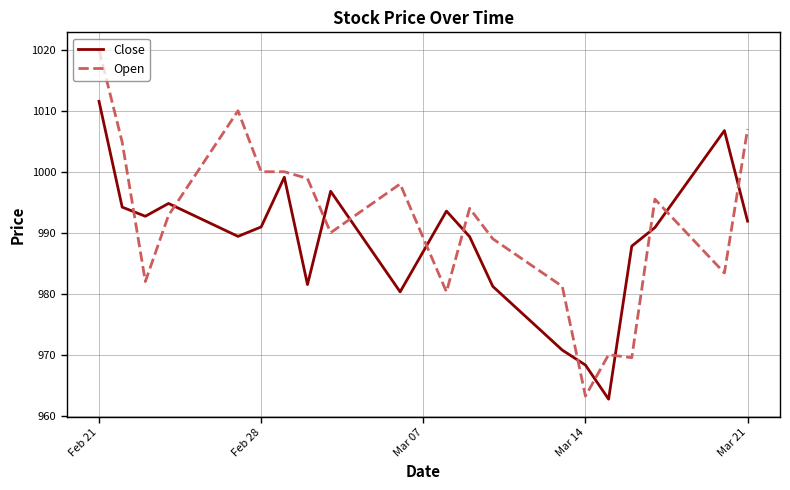

True or false: Open and Close cross at least once.

True